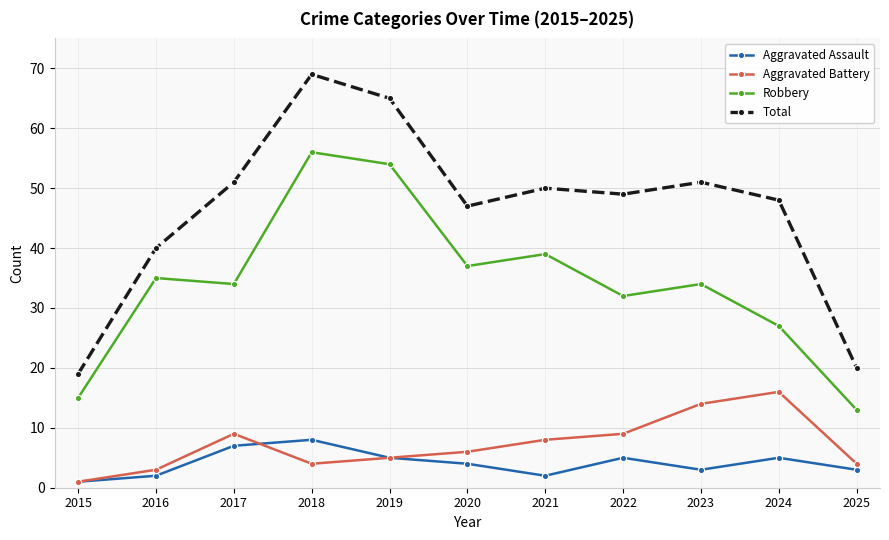

What is the average value of the Total series?

46